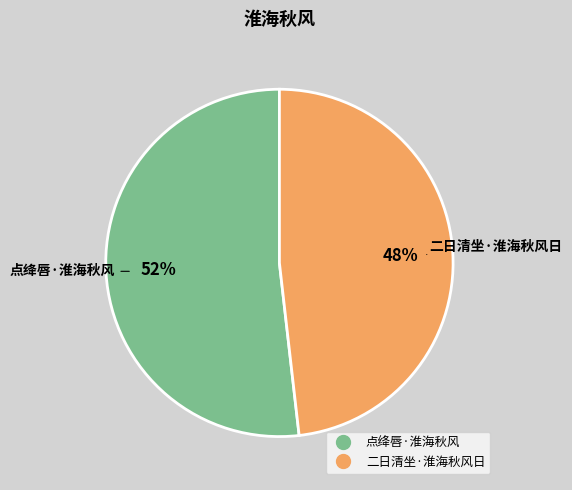

To the nearest percent, what is the difference between the largest and smallest slice percentages?

4%